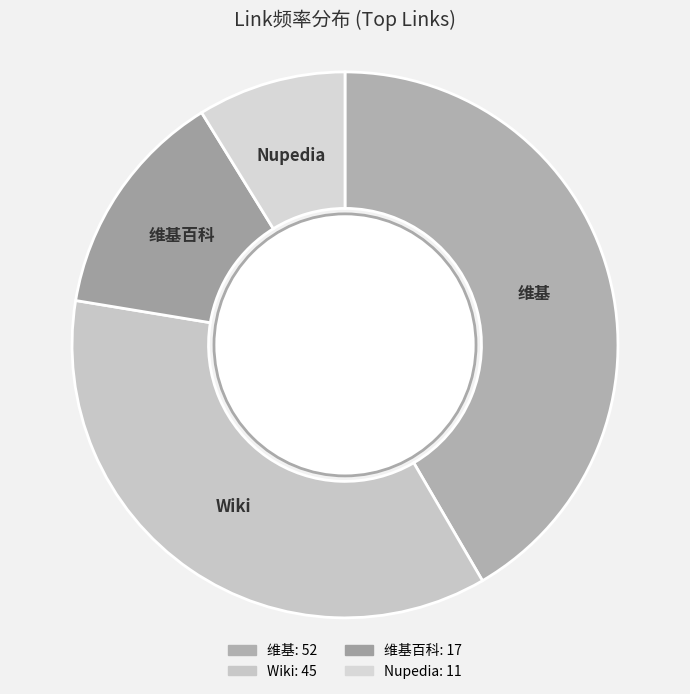

What is the largest slice in the pie chart?

维基